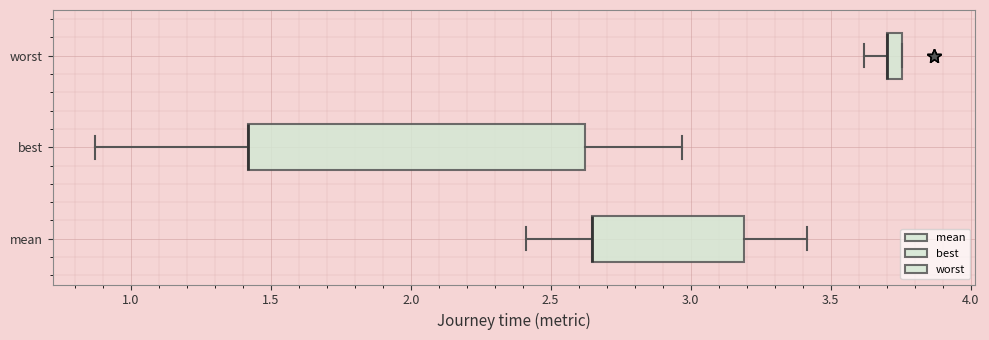

Which box is the widest, from its left edge to its right edge?

best